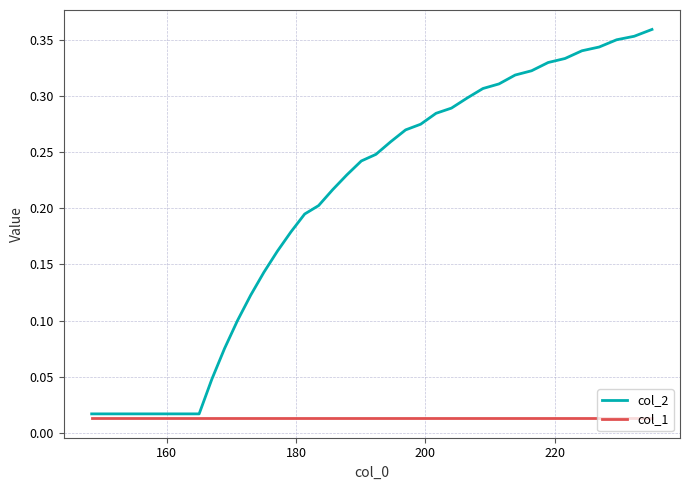

List the series in order of their overall mean, lowest first.

col_1, col_2